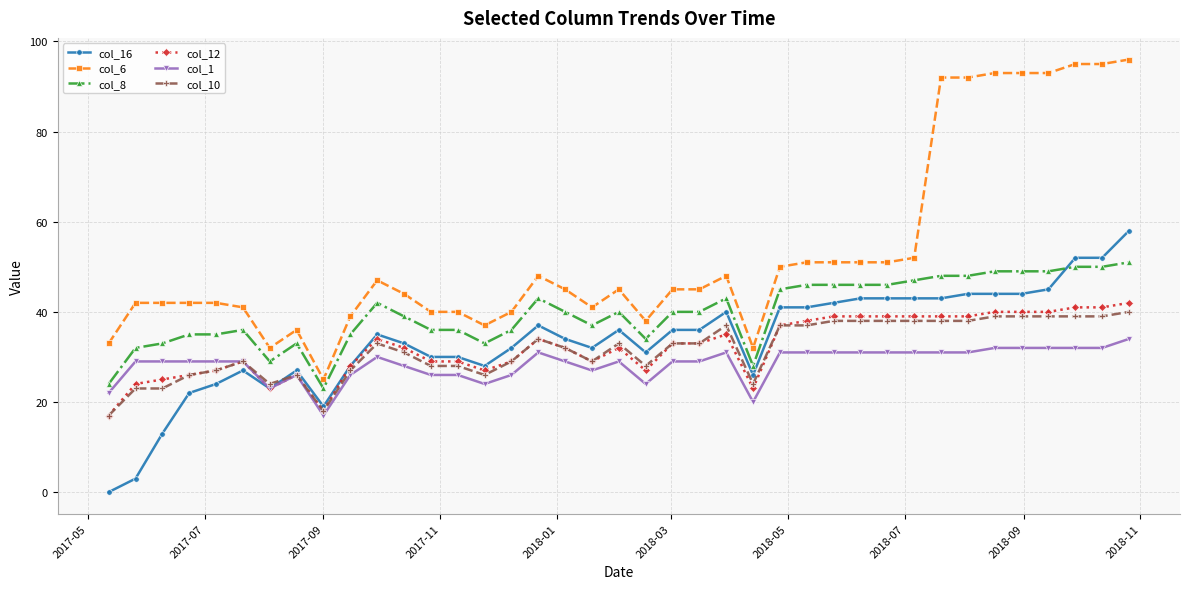

Reading left to right, what are all the values shown in this chart?

col_16: 0	3	13	22	24	27	23	27	19	28	35	33	30	30	28	32	37	34	32	36	31	36	36	40	26	41	41	42	43	43	43	43	44	44	44	45	52	52	58
col_6: 33	42	42	42	42	41	32	36	25	39	47	44	40	40	37	40	48	45	41	45	38	45	45	48	32	50	51	51	51	51	52	92	92	93	93	93	95	95	96
col_8: 24	32	33	35	35	36	29	33	23	35	42	39	36	36	33	36	43	40	37	40	34	40	40	43	28	45	46	46	46	46	47	48	48	49	49	49	50	50	51
col_12: 17	24	25	26	27	29	23	26	18	28	34	32	29	29	27	29	34	32	29	32	27	33	33	35	23	37	38	39	39	39	39	39	39	40	40	40	41	41	42
col_1: 22	29	29	29	29	29	23	26	17	26	30	28	26	26	24	26	31	29	27	29	24	29	29	31	20	31	31	31	31	31	31	31	31	32	32	32	32	32	34
col_10: 17	23	23	26	27	29	24	26	18	27	33	31	28	28	26	29	34	32	29	33	28	33	33	37	24	37	37	38	38	38	38	38	38	39	39	39	39	39	40